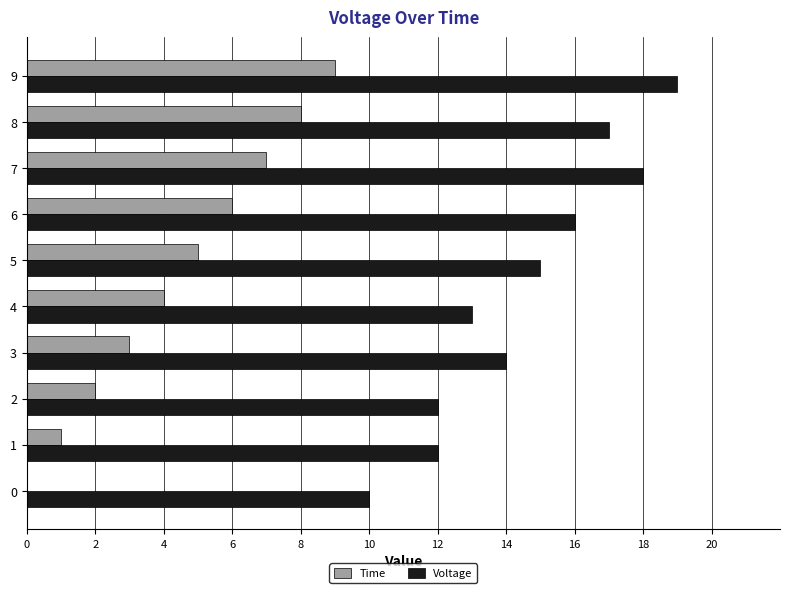

The value of Voltage at 2 is 18. True or false?

False